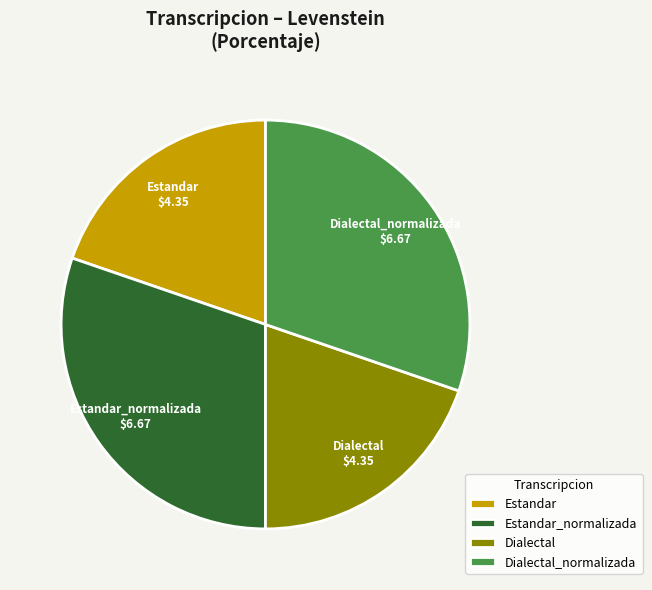

What is the ratio of the value at Estandar_normalizada to the value at Dialectal?

1.5